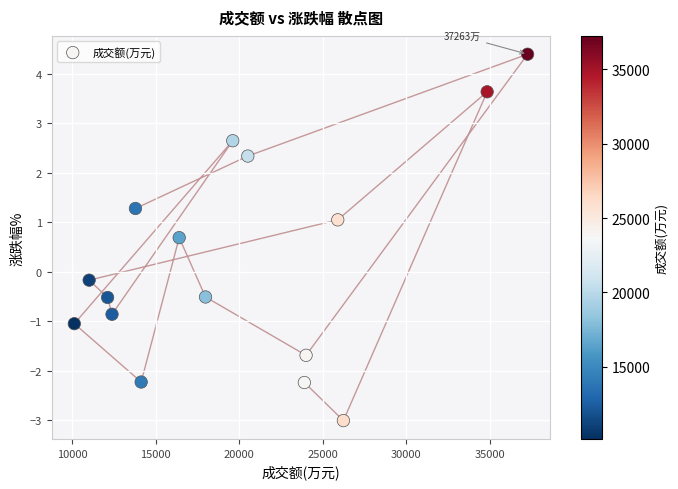

What is the range of X values (max minus min)?

27138.0